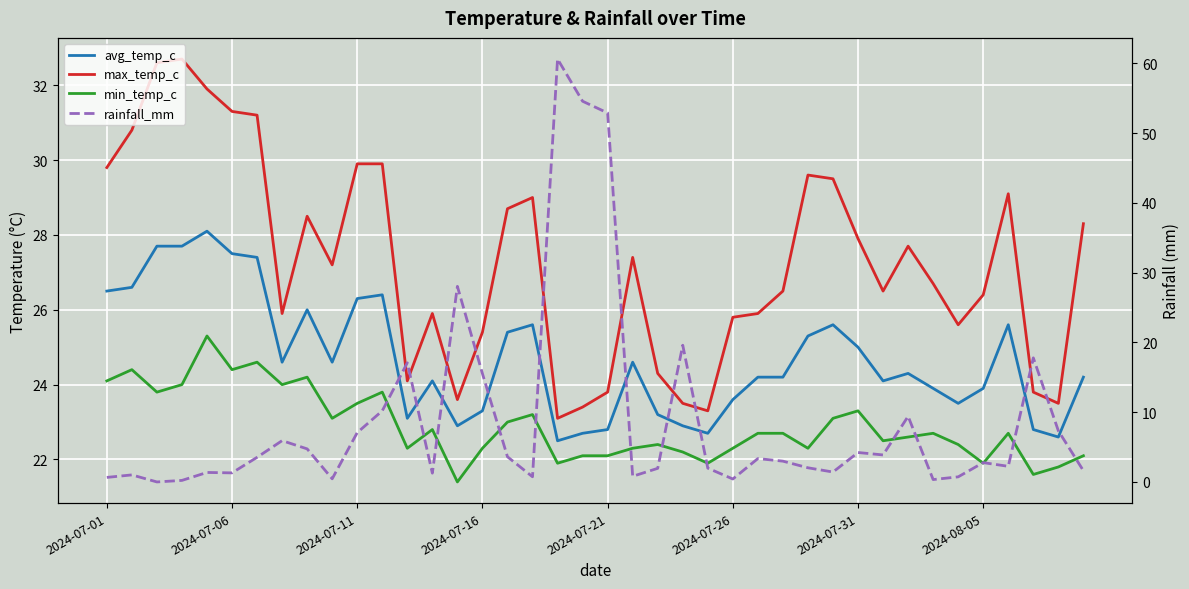

True or false: min_temp_c and avg_temp_c cross at least once.

False